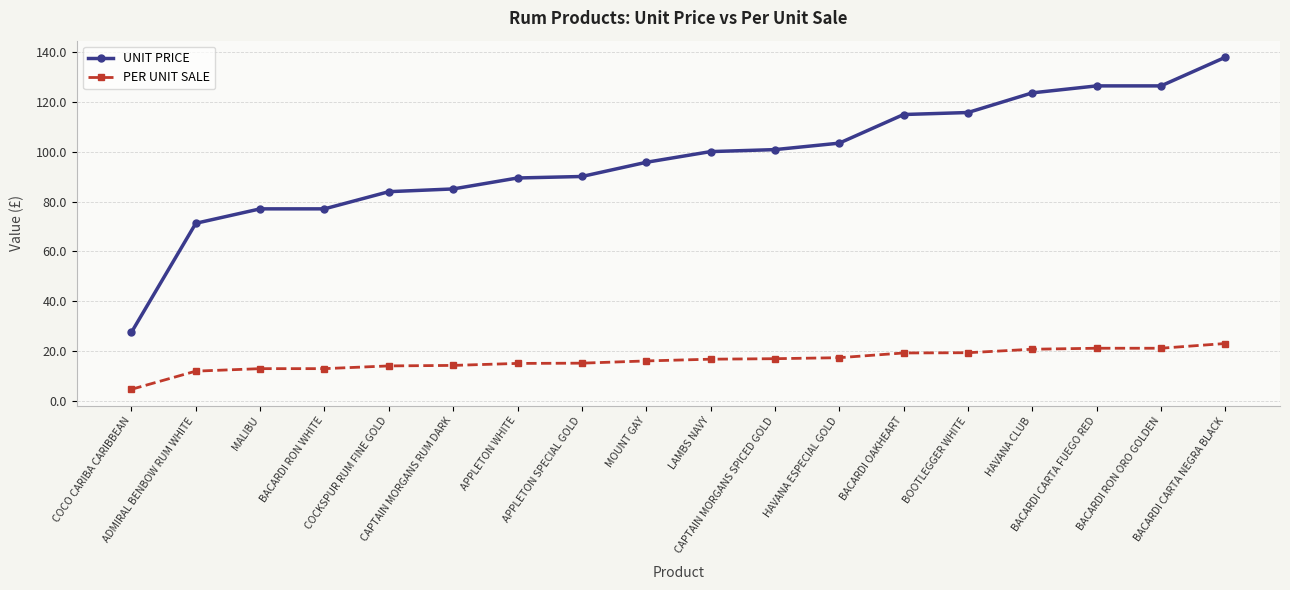

What is the total value across all series at BOOTLEGGER WHITE?

135.1